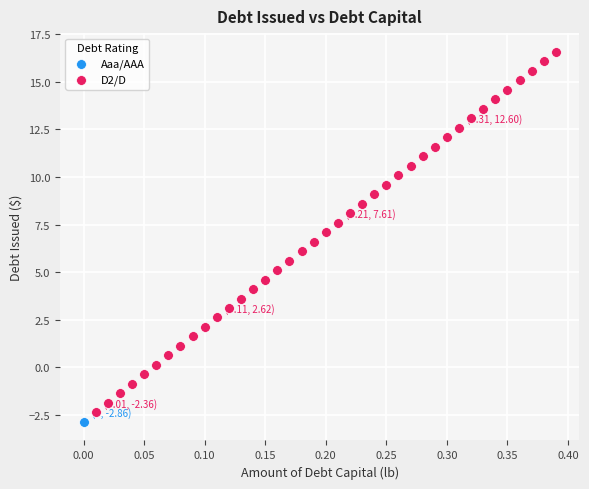

What are all the series names shown in the legend?

Aaa/AAA, D2/D